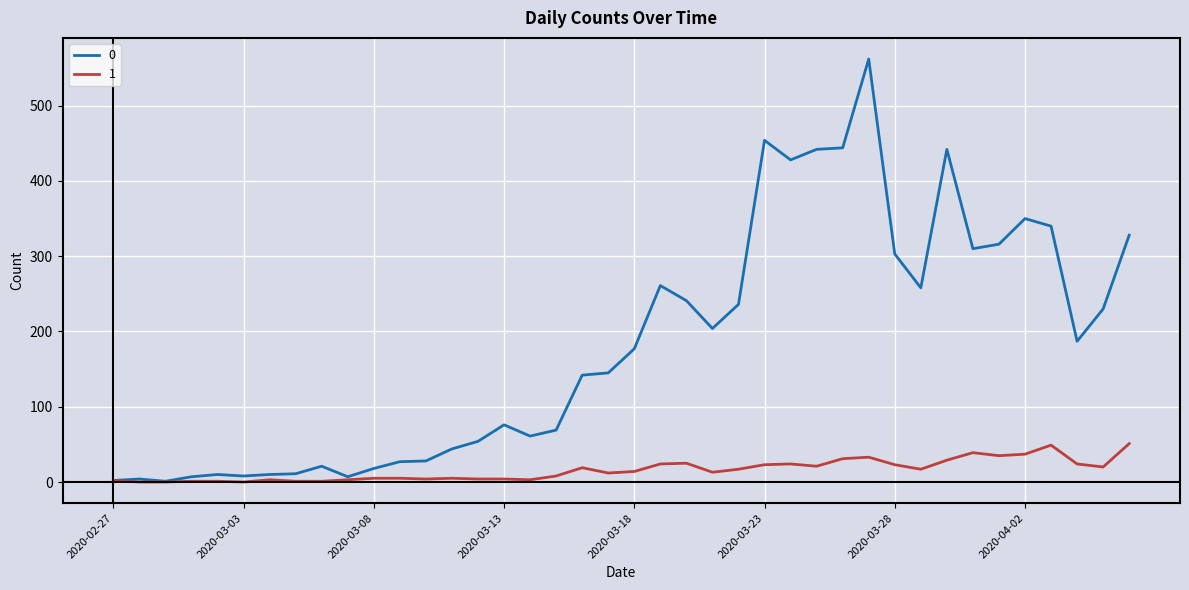

What is the maximum value for 0?

562